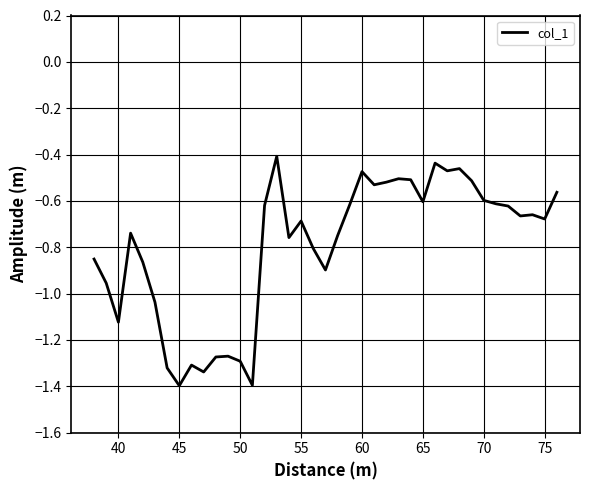

Does the chart display data point markers on the line(s)?

No